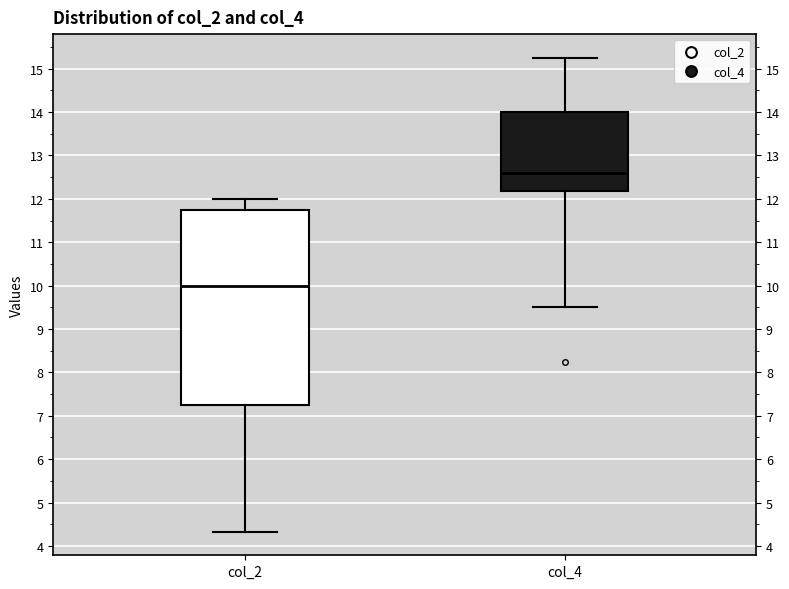

Reading left to right, transcribe this box plot: for each box, give where its median line is, the range the box spans, and where its two whiskers end, as read against the y-axis. The values are not printed on the chart, so give them approximately, as read against the axis.

col_2: median 10.0, box 7.2 to 11.8, whiskers 4.3 to 12.0
col_4: median 12.6, box 12.2 to 14.0, whiskers 9.5 to 15.3